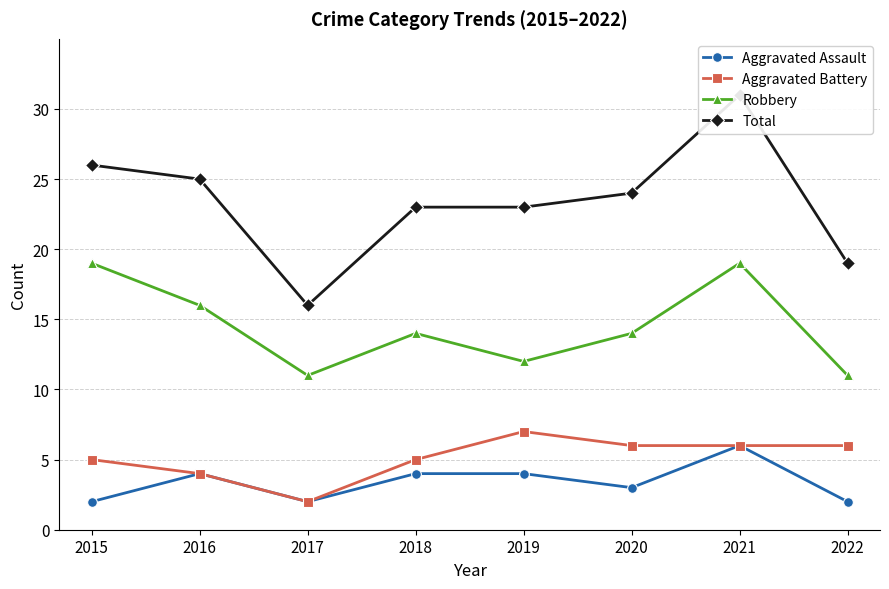

How many data points in Robbery are above 14?

3